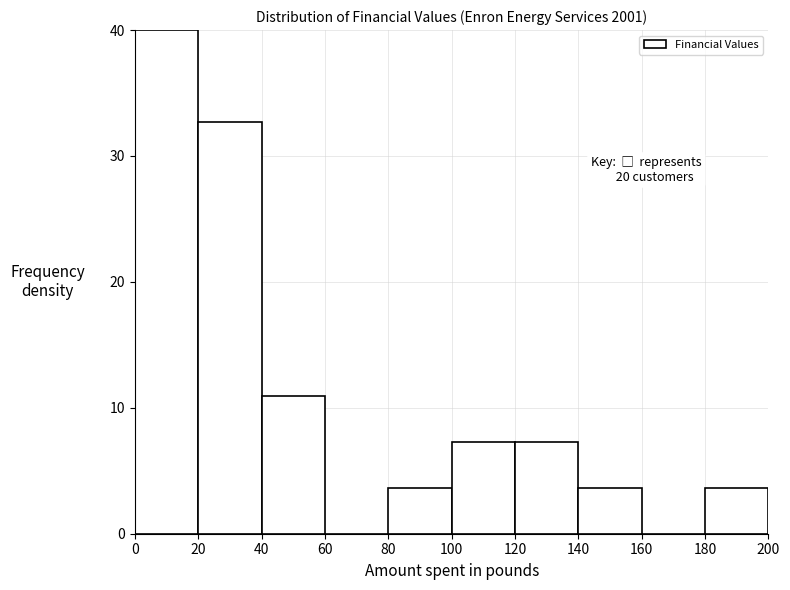

Which range on the x-axis has the tallest bar?

0 to 20